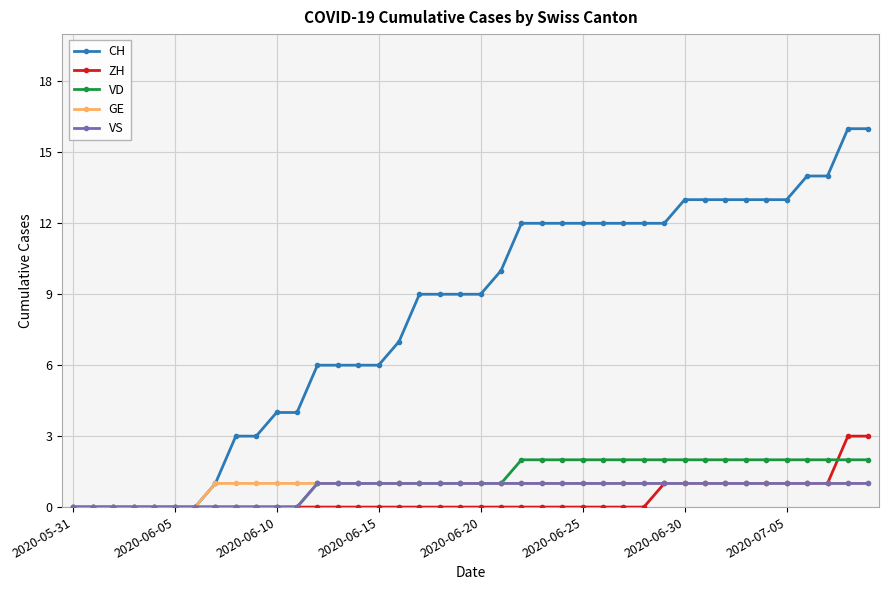

Which series has the largest range (max minus min)?

CH